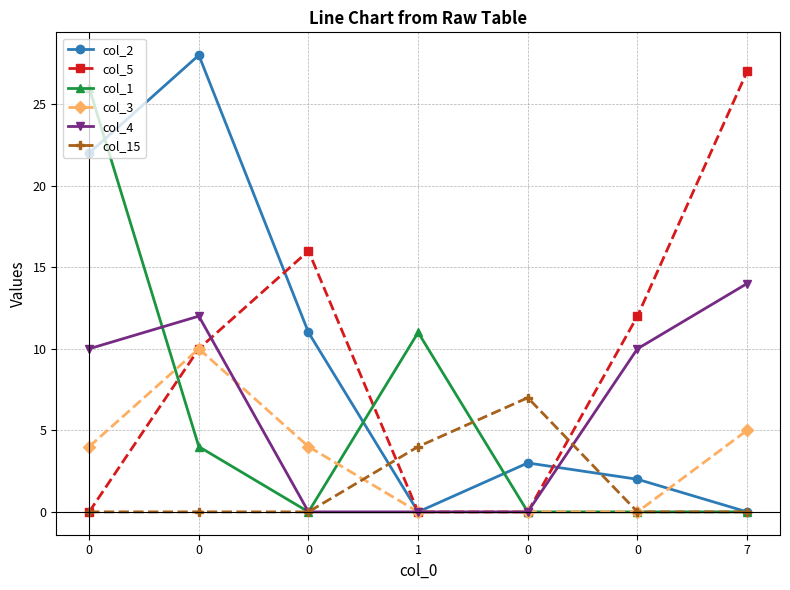

At how many categories does at least one series exceed 11?

5